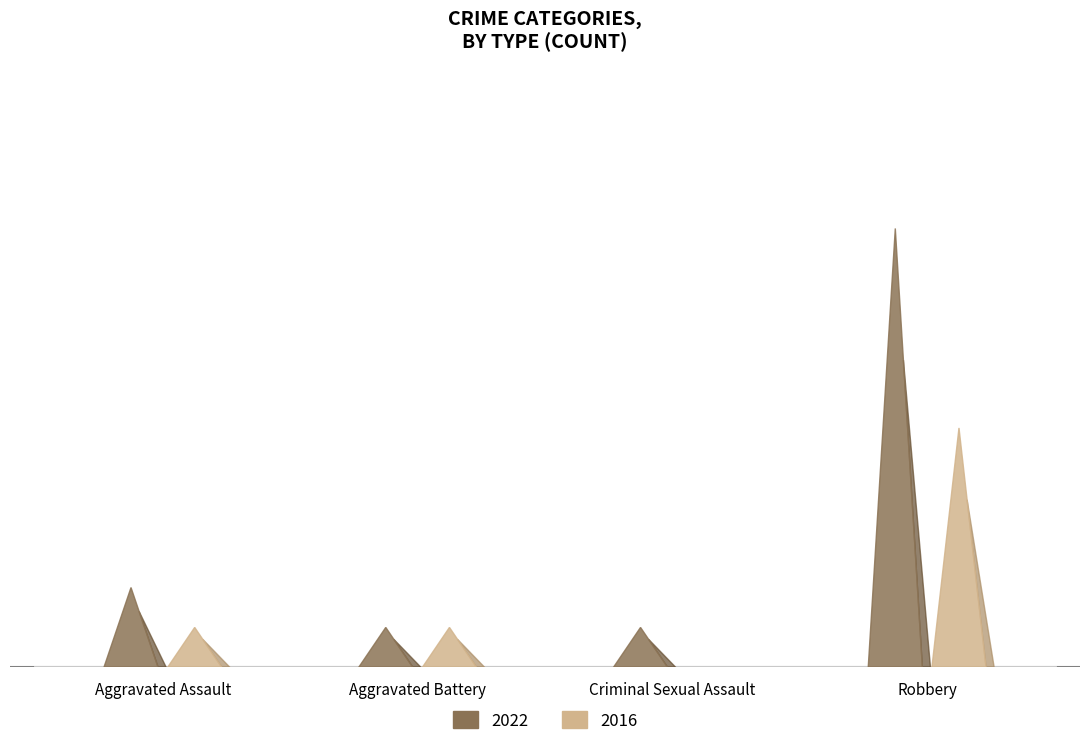

Rank the series at Robbery from lowest to highest value.

2016, 2022